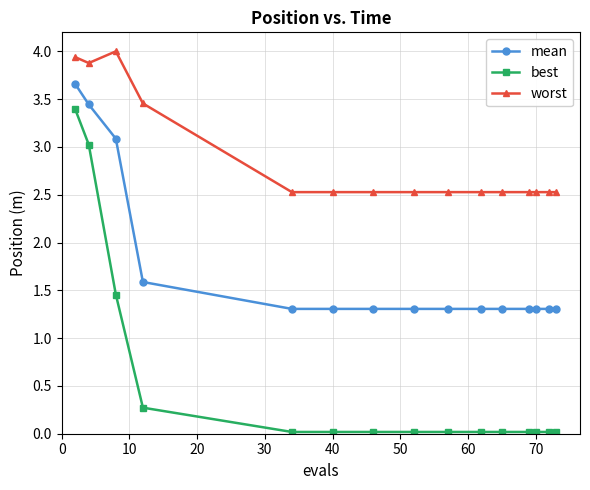

What is the maximum value shown in the chart?

4.0